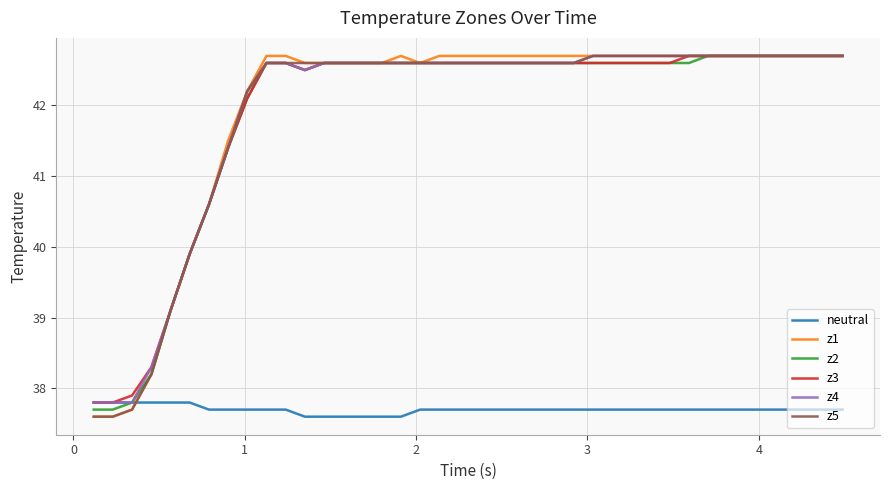

What is the minimum value shown in the chart?

37.6